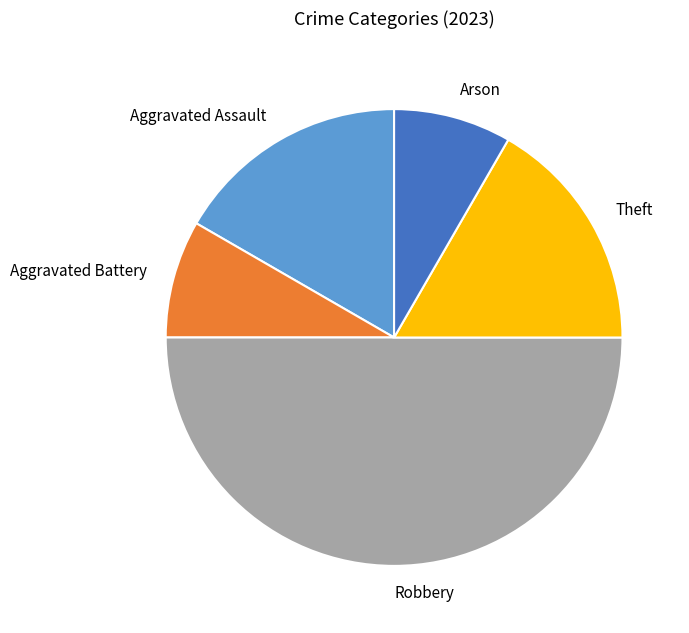

Which slice is the largest?

Robbery